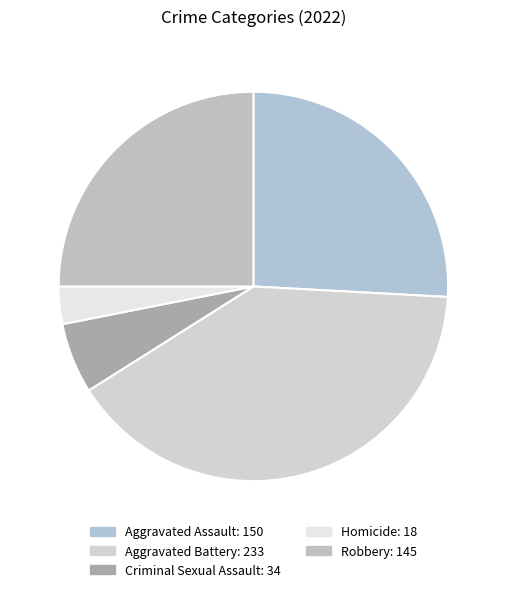

Rank the categories by value from lowest to highest.

Homicide, Criminal Sexual Assault, Robbery, Aggravated Assault, Aggravated Battery